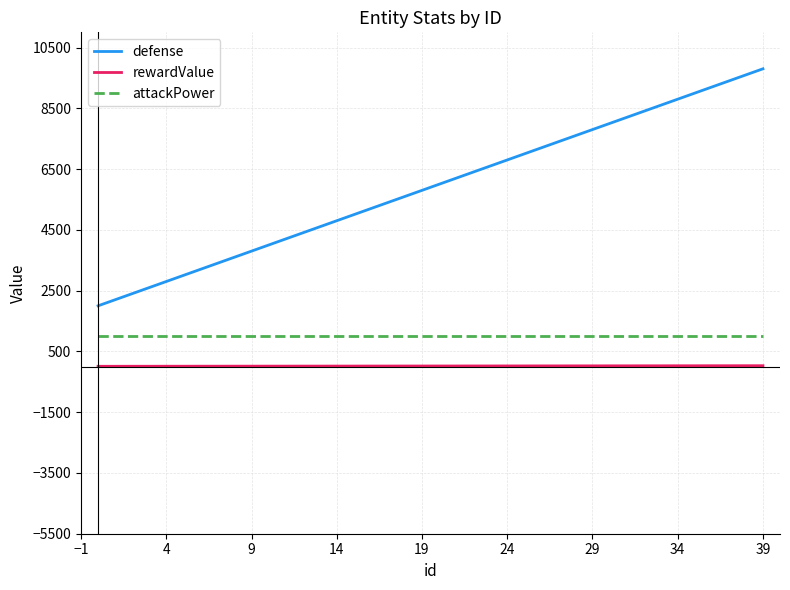

Which series has the largest total across all categories?

defense